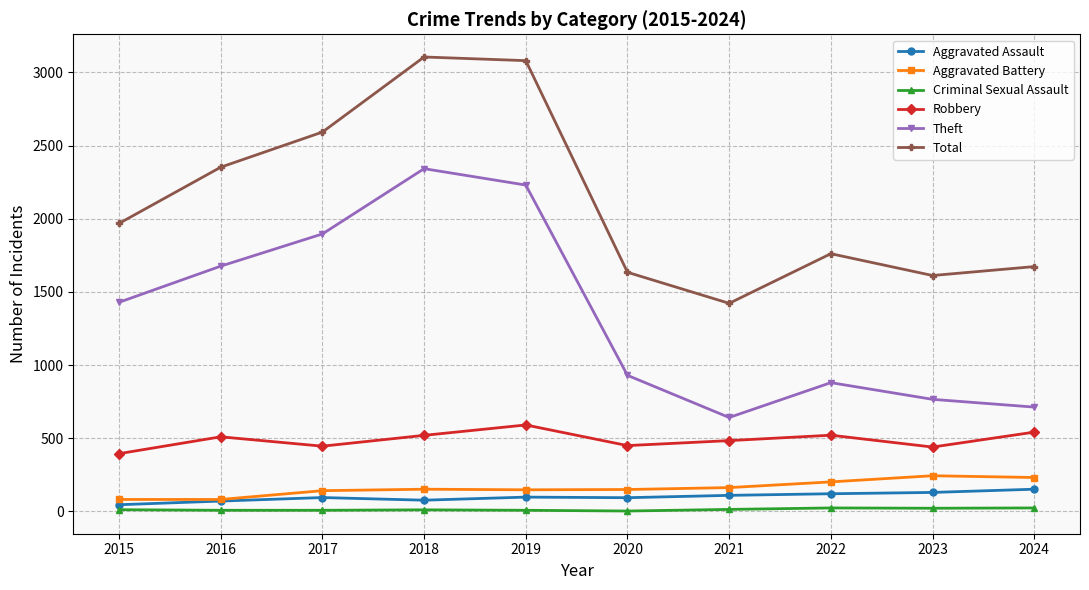

True or false: Robbery has a value of 440 at 2023.

True